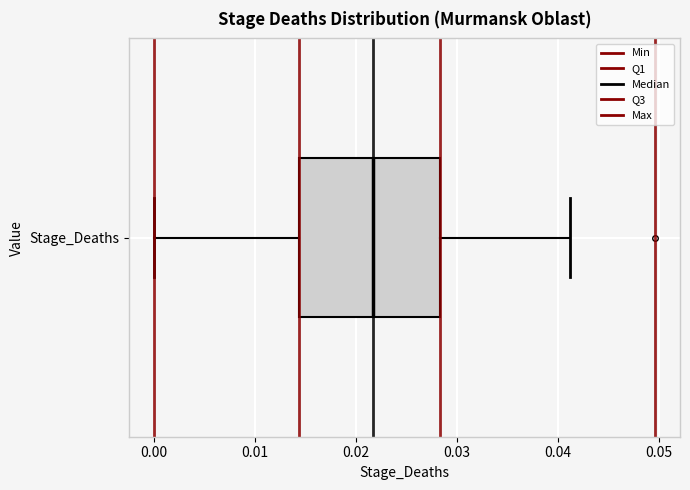

Read this box plot against the x-axis: the position of the median line, the range covered by the box, and the ends of both whiskers. The values are not printed on the chart, so give them approximately, as read against the axis.

median 0.022, box 0.014 to 0.028, whiskers 0.000 to 0.041